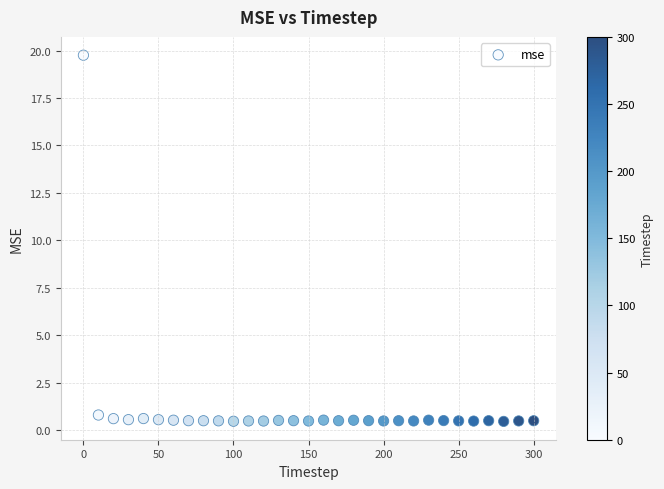

What is the range of Y values (max minus min)?

19.3